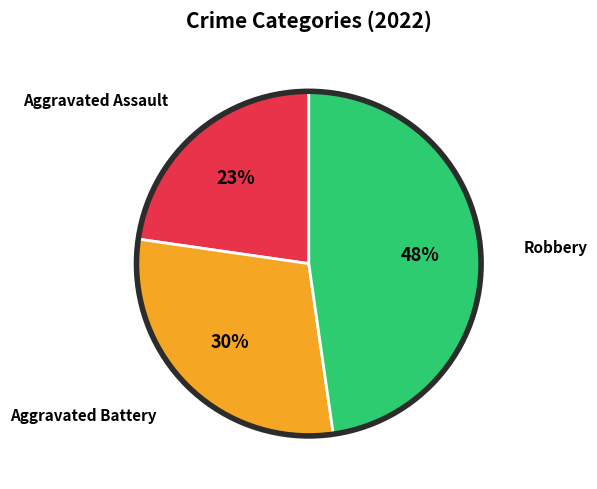

To the nearest percent, what is the average slice percentage?

33%